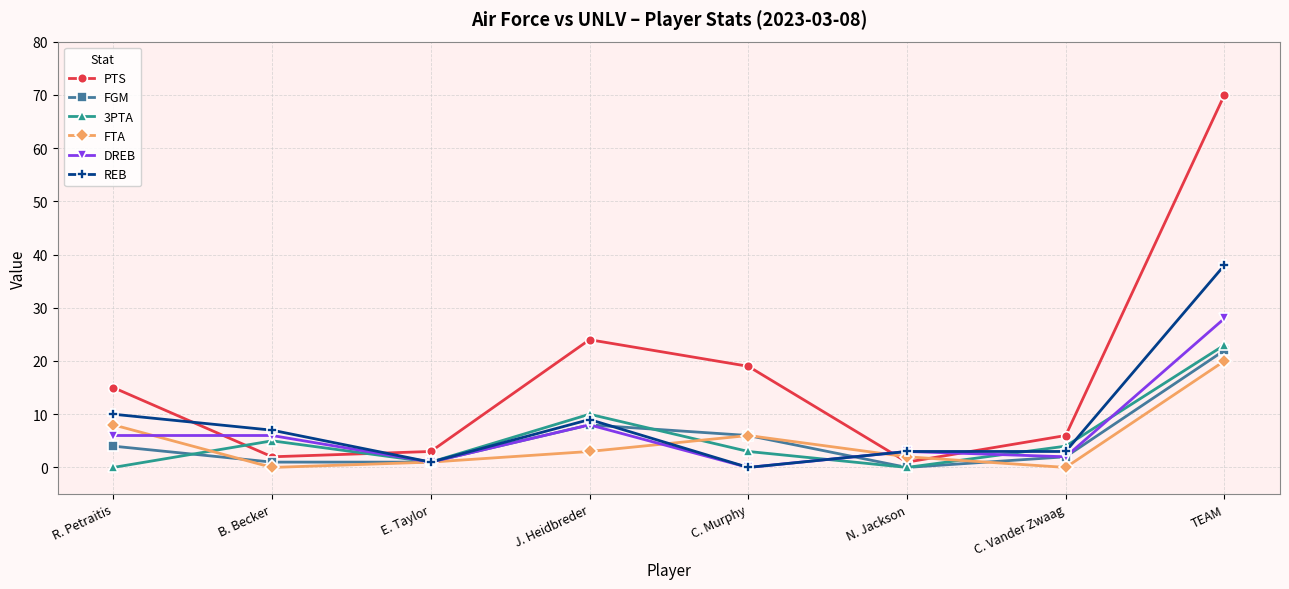

What position from the left is TEAM?

8